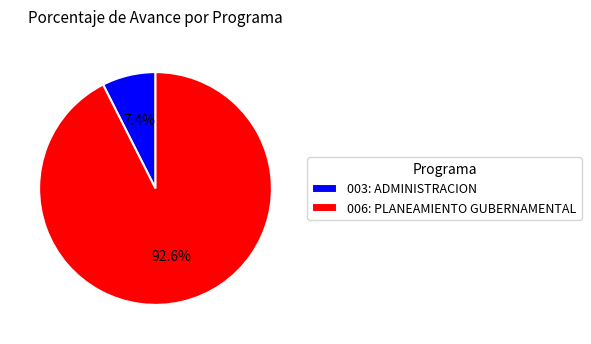

To the nearest percent, what portion does 006: PLANEAMIENTO GUBERNAMENTAL represent?

93%